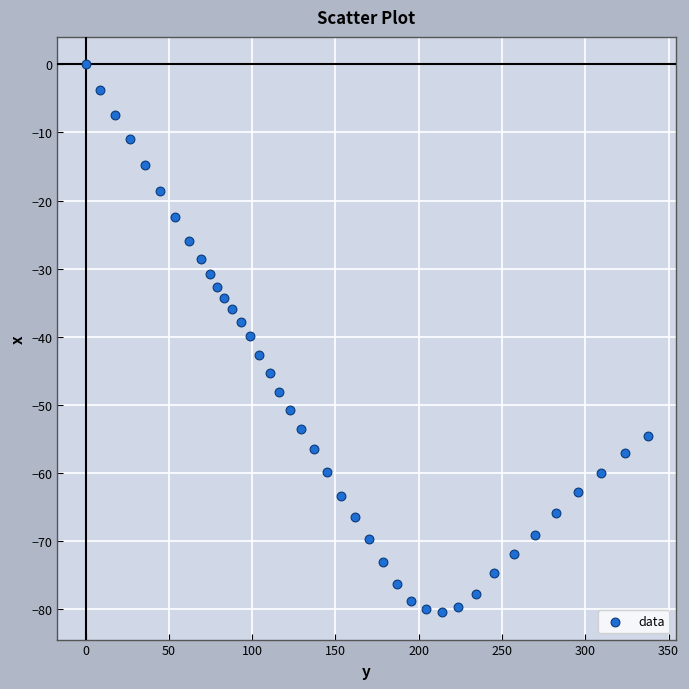

What is the range of X values (max minus min)?

337.4